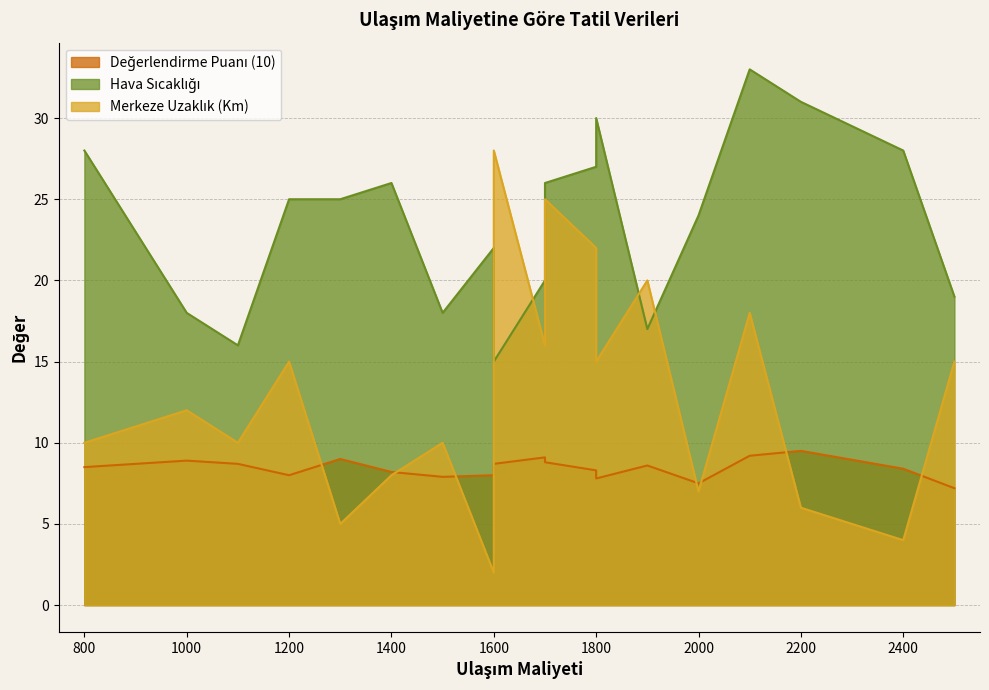

How many series are shown in this chart?

3